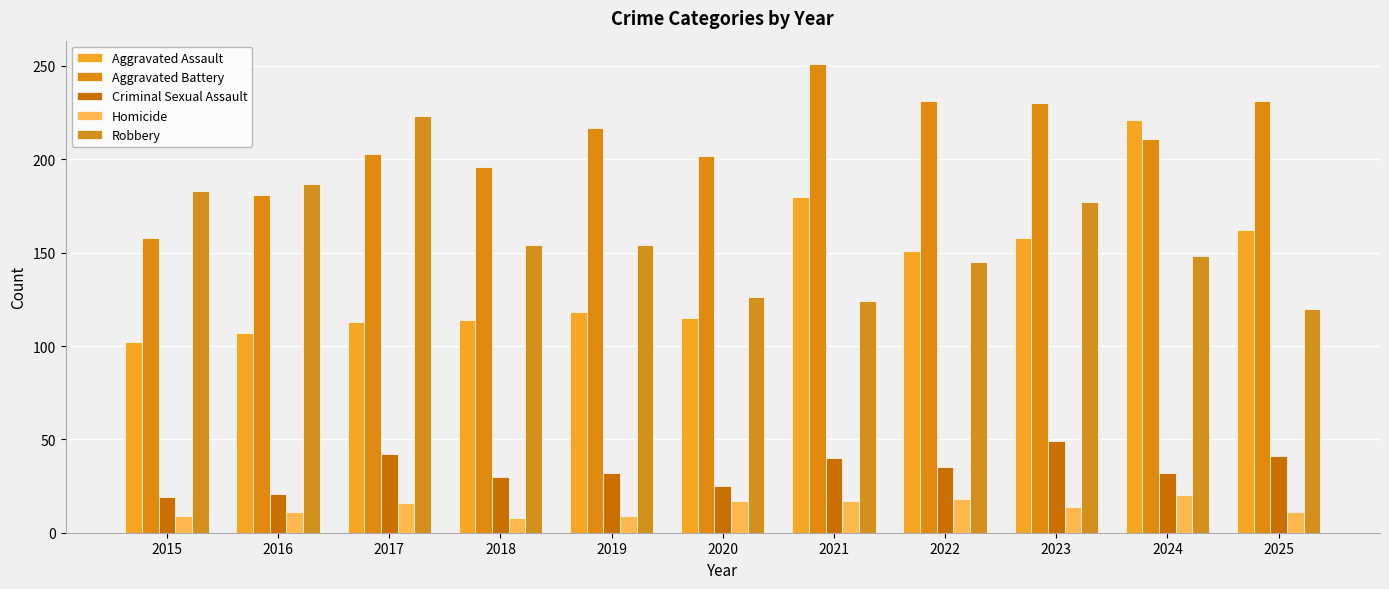

Is it true that Robbery equals 148 at 2024?

True